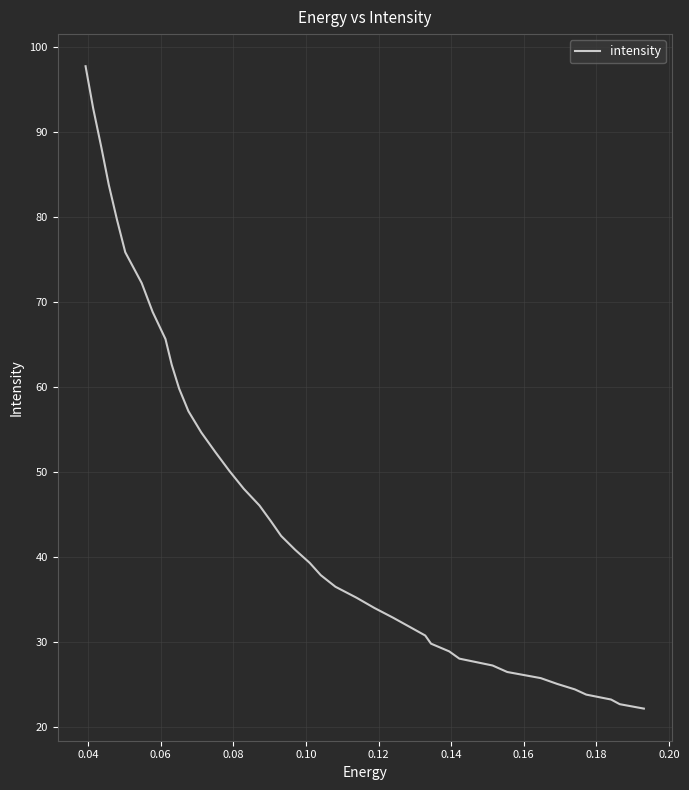

What is the greatest value displayed?

97.8